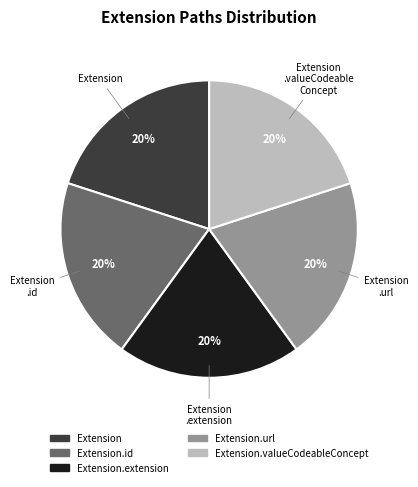

Is there any slice that represents more than half of the pie?

No